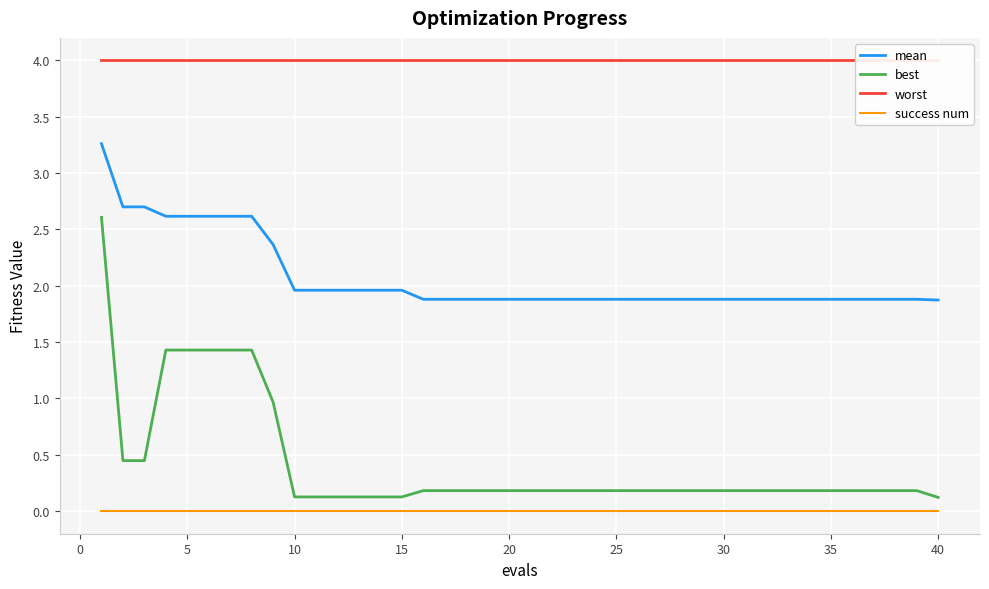

Which series has the largest total across all categories?

worst